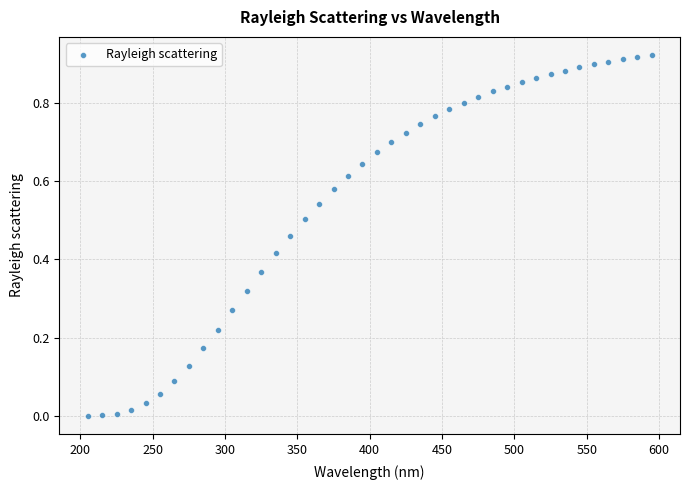

What is the range of X values (max minus min)?

390.0